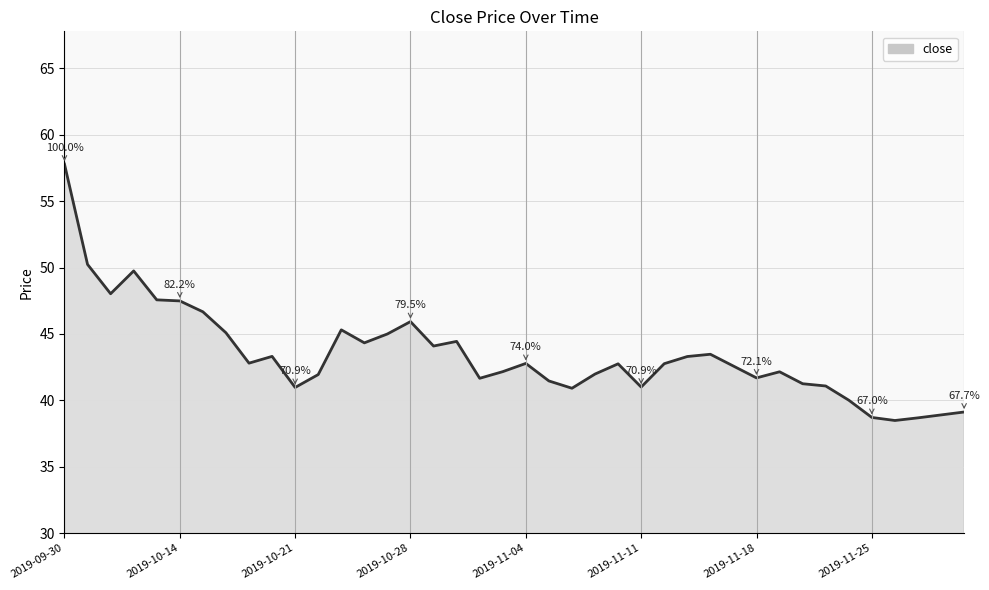

What is the difference between the second highest and second lowest values?

11.6